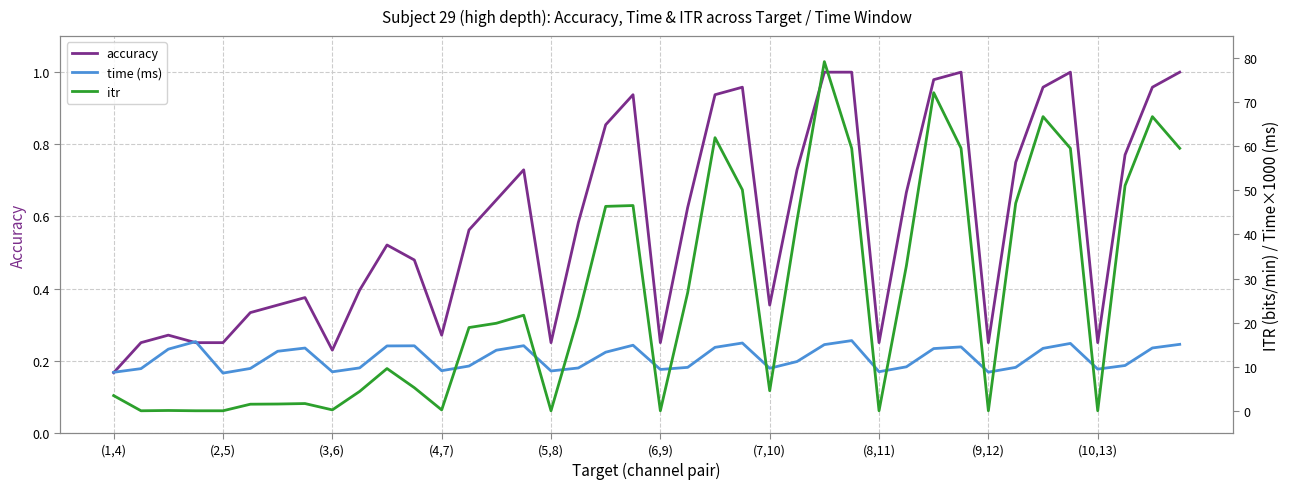

True or false: accuracy has more than 0 points higher than both neighbors.

True